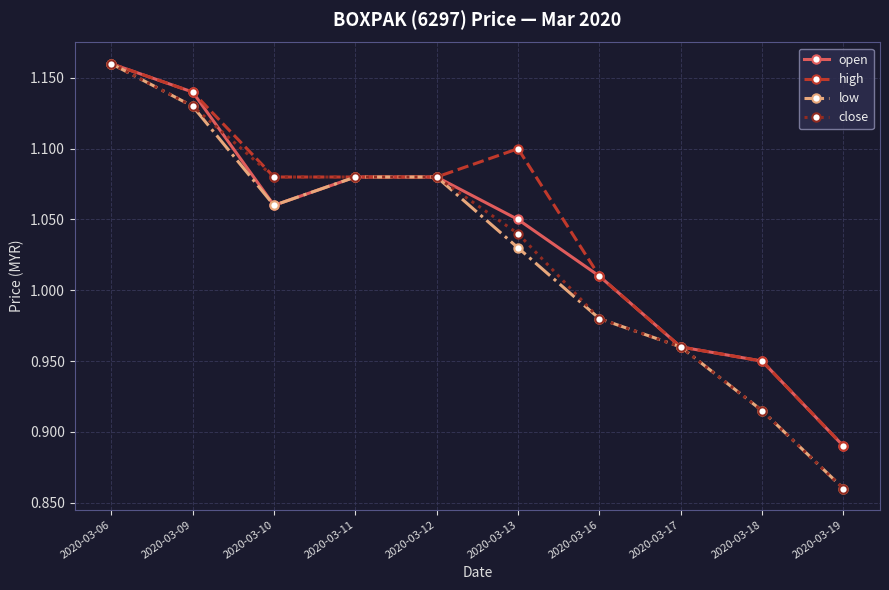

Is it true that low equals 1.2 at 2020-03-18?

False